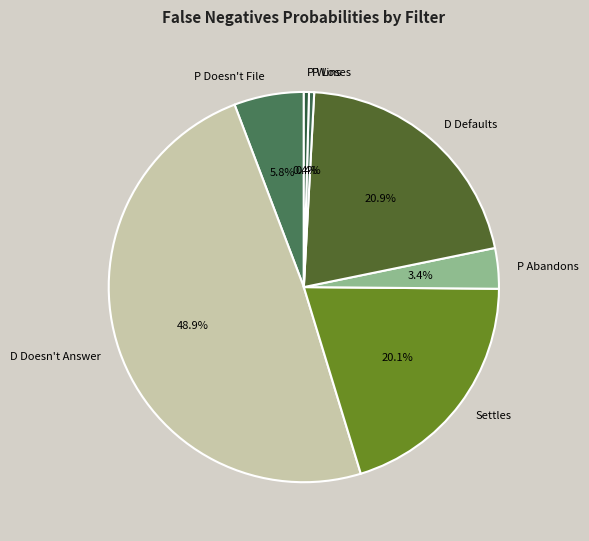

Is P Loses the majority of the pie?

No